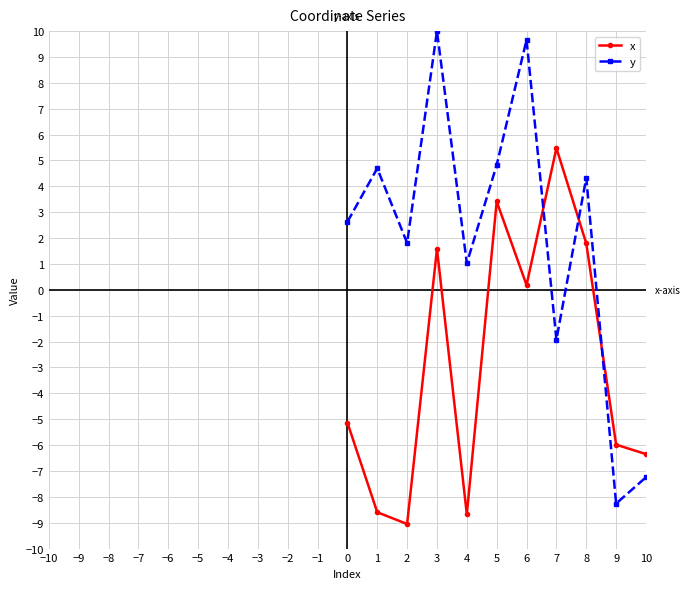

Which series ends up on top after the final intersection of y and x?

x